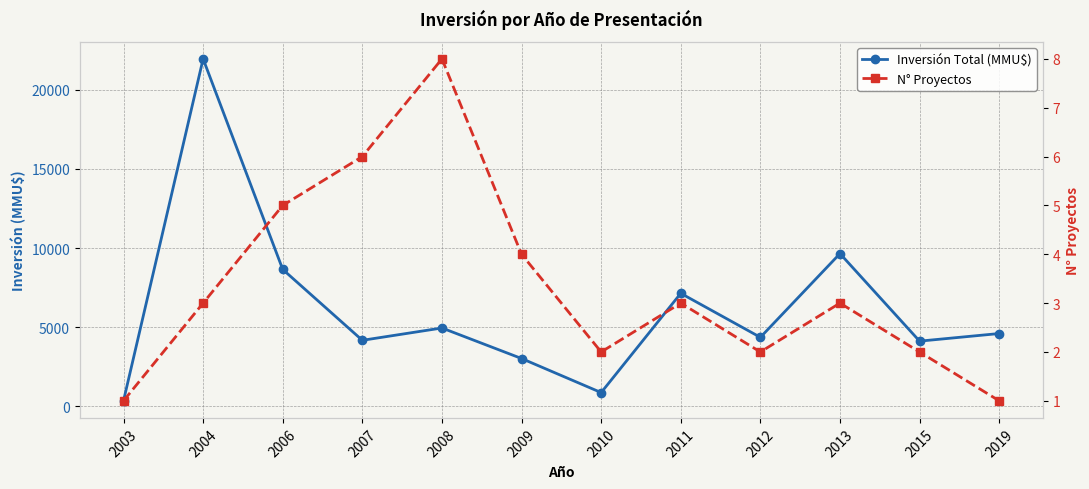

True or false: Inversión Total (MMU$) and N° Proyectos intersect in this chart.

False